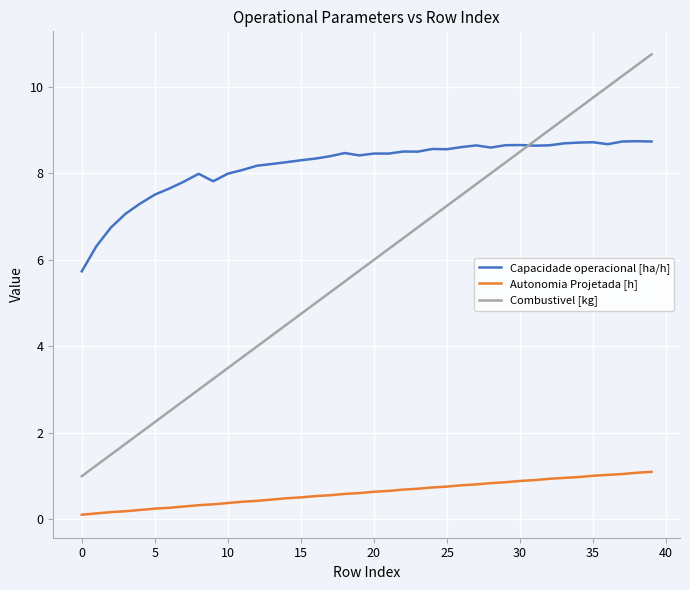

What is the highest value of the Combustivel [kg] series?

10.8